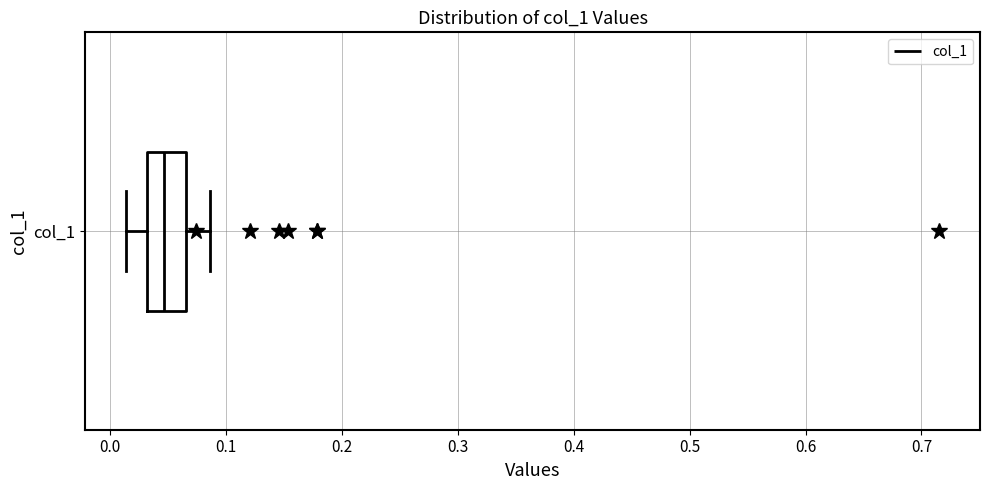

Read this box plot against the x-axis: the position of the median line, the range covered by the box, and the ends of both whiskers. The values are not printed on the chart, so give them approximately, as read against the axis.

median 0.05, box 0.03 to 0.07, whiskers 0.01 to 0.09